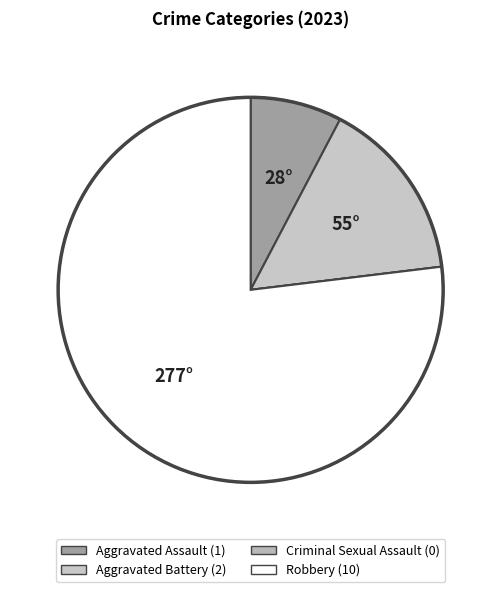

To the nearest percent, what percentage of the pie is Robbery?

77%